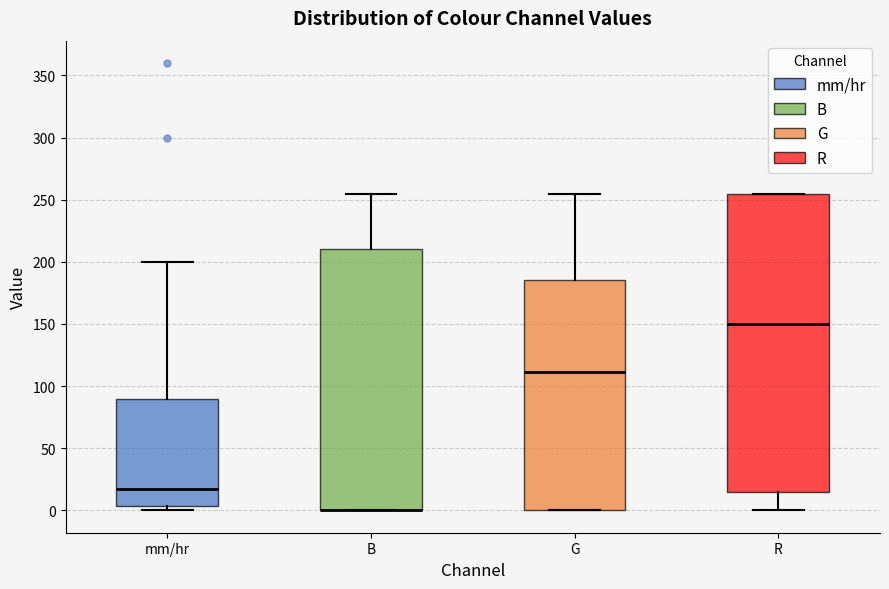

Reading left to right, transcribe this box plot: for each box, give where its median line is, the range the box spans, and where its two whiskers end, as read against the y-axis. The values are not printed on the chart, so give them approximately, as read against the axis.

mm/hr: median 20, box 5 to 90, whiskers 0 to 200
B: median 0 (drawn on the box's lower edge), box 0 to 210, whiskers 0 to 255
G: median 110, box 0 to 185, whiskers 0 to 255
R: median 150, box 15 to 255, whiskers 0 to 255